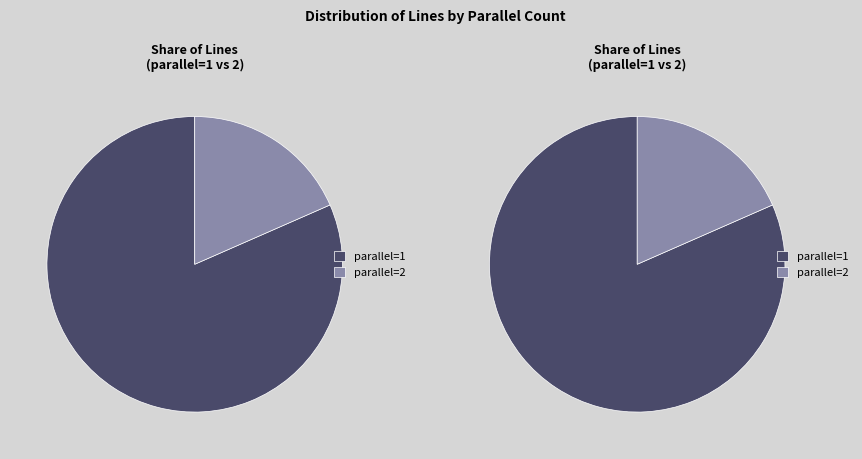

Which slice is the smallest?

parallel=2